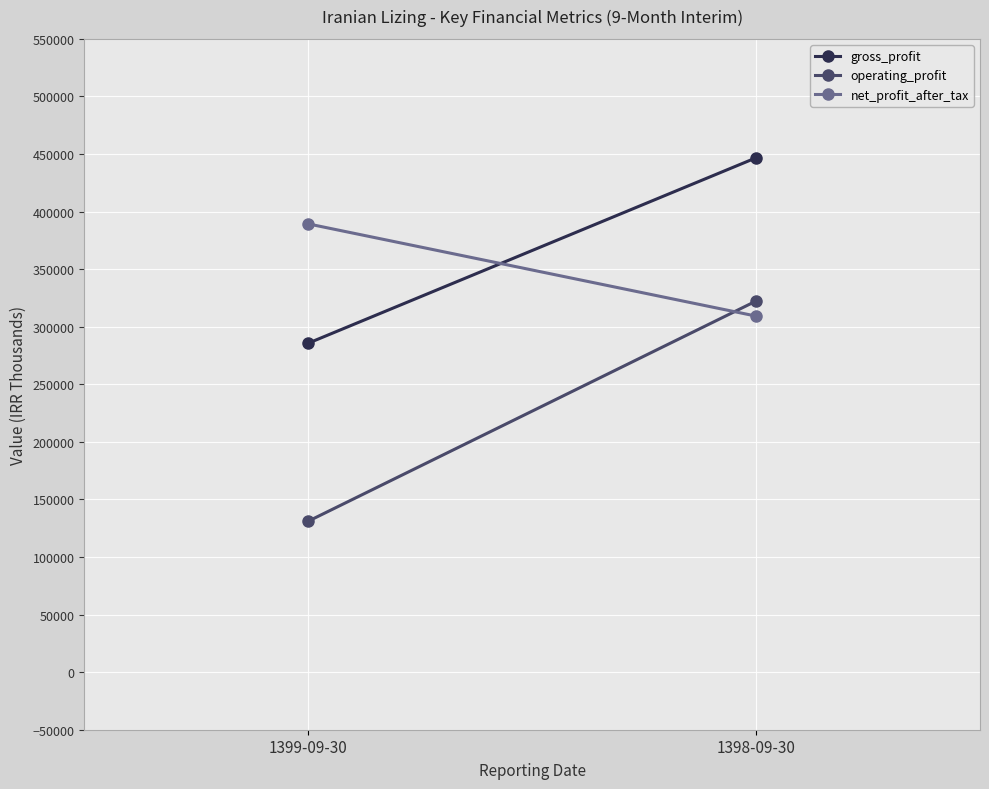

What is the label of the 1st point from the left?

1399-09-30